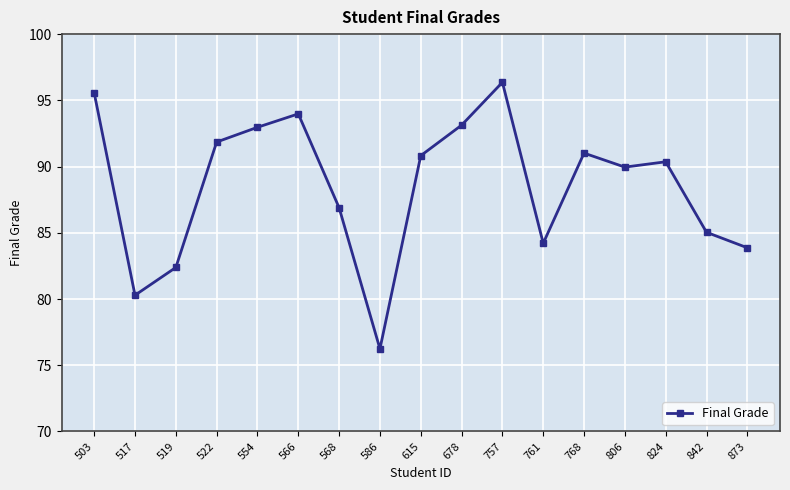

Between 586 and 519, which is larger?

519